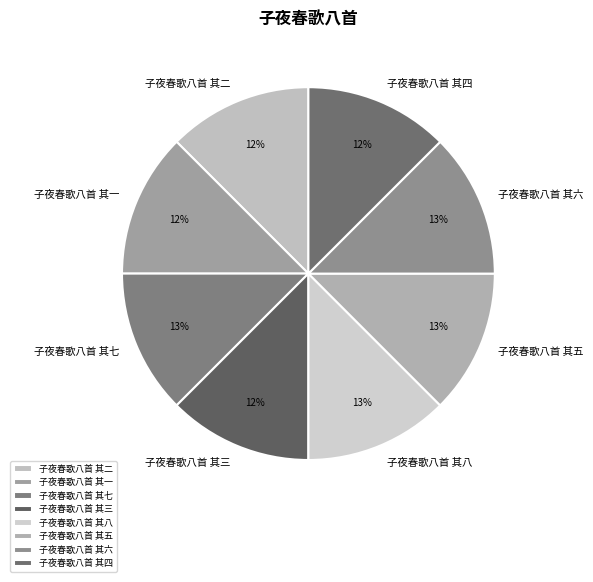

Is there a majority slice in this chart?

No